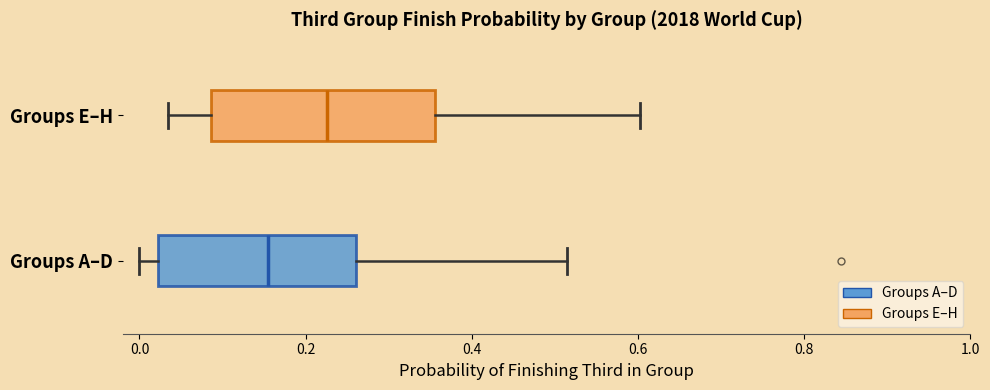

Comparing the boxes themselves (not the whiskers), which one is the widest?

Groups E–H